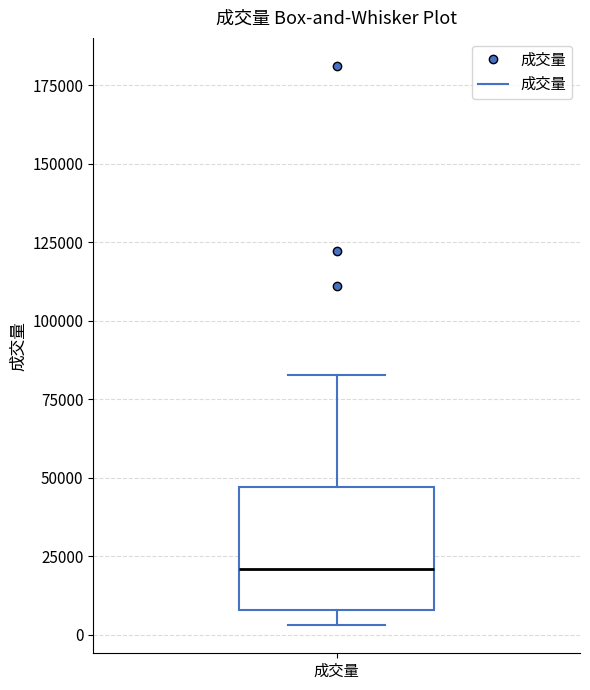

Where is the lower edge of the box for 成交量 on the y-axis? The values are not printed on the chart, so give them approximately, as read against the axis.

10000